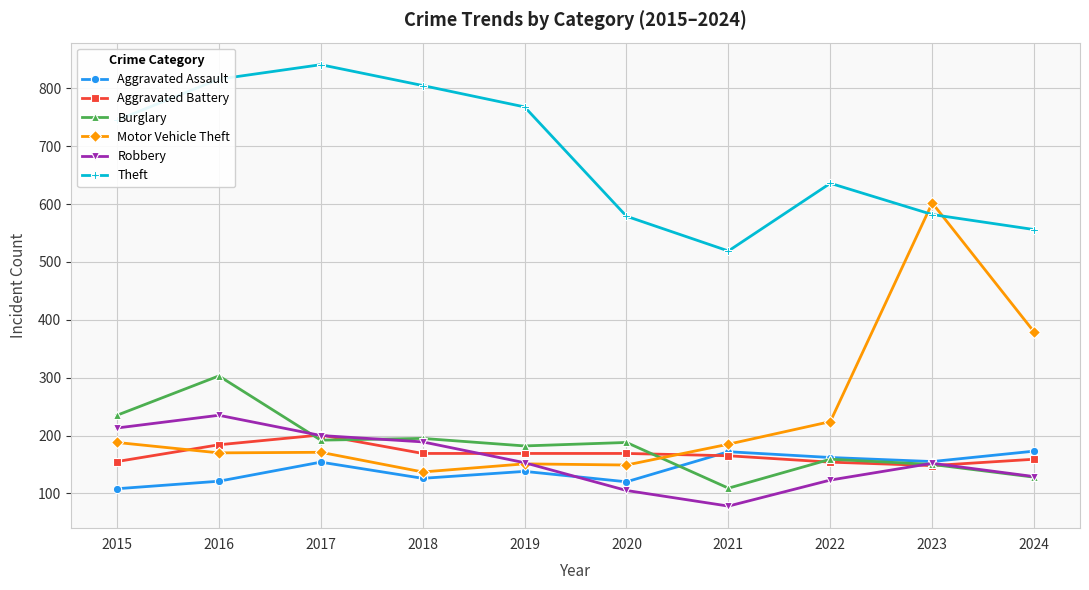

What is the spread (max minus min) of values at 2022?

513